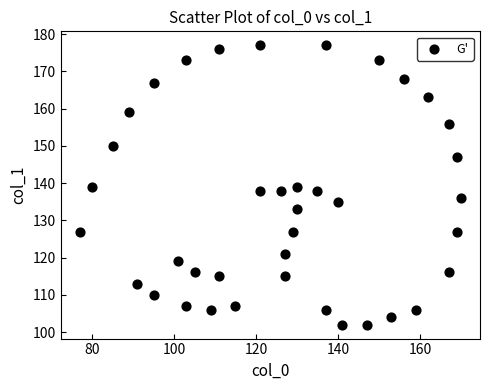

What is the range of Y values (max minus min)?

75